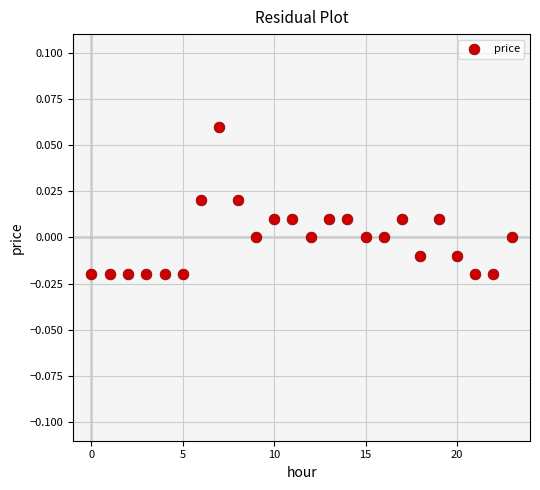

How many points are shown in the scatter plot?

24